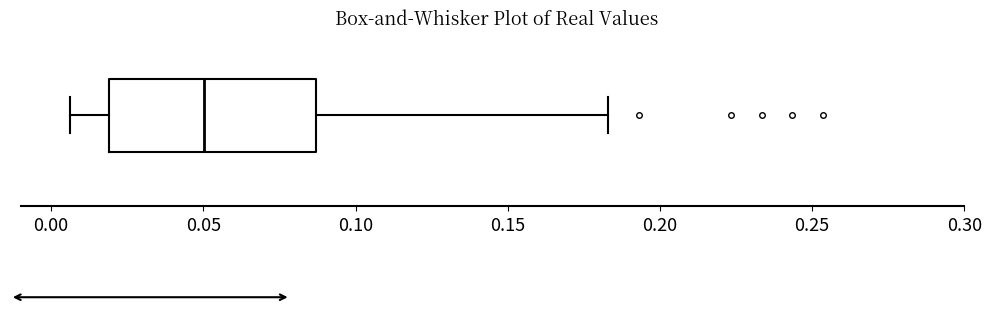

Where does the left whisker of the box end on the x-axis? The values are not printed on the chart, so give them approximately, as read against the axis.

0.005